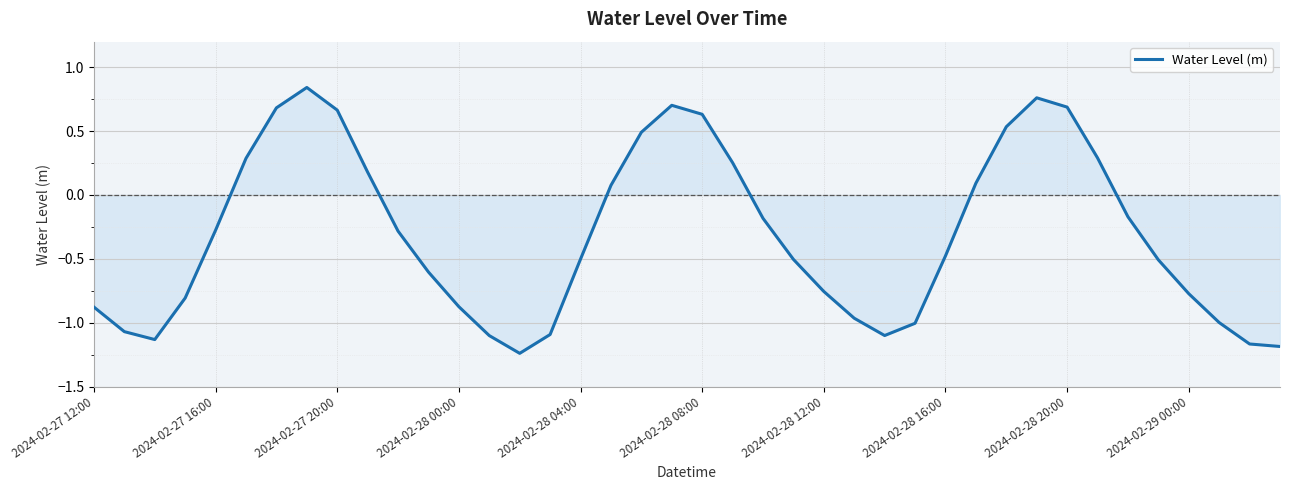

How many lines are shown in the chart?

1